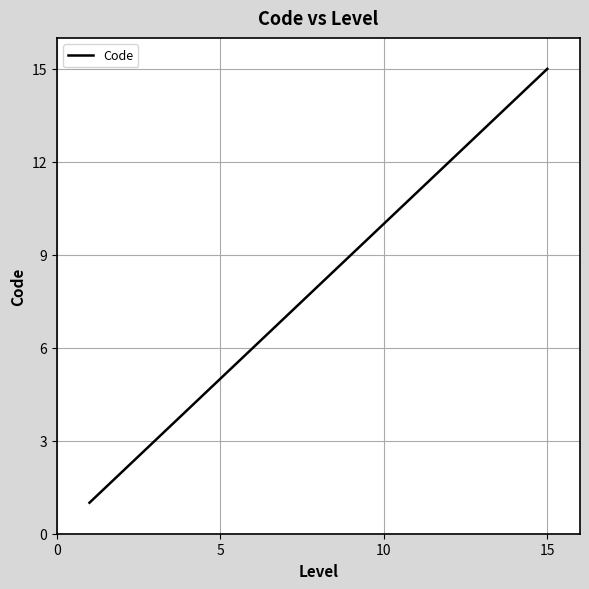

What is the minimum value shown in the chart?

1